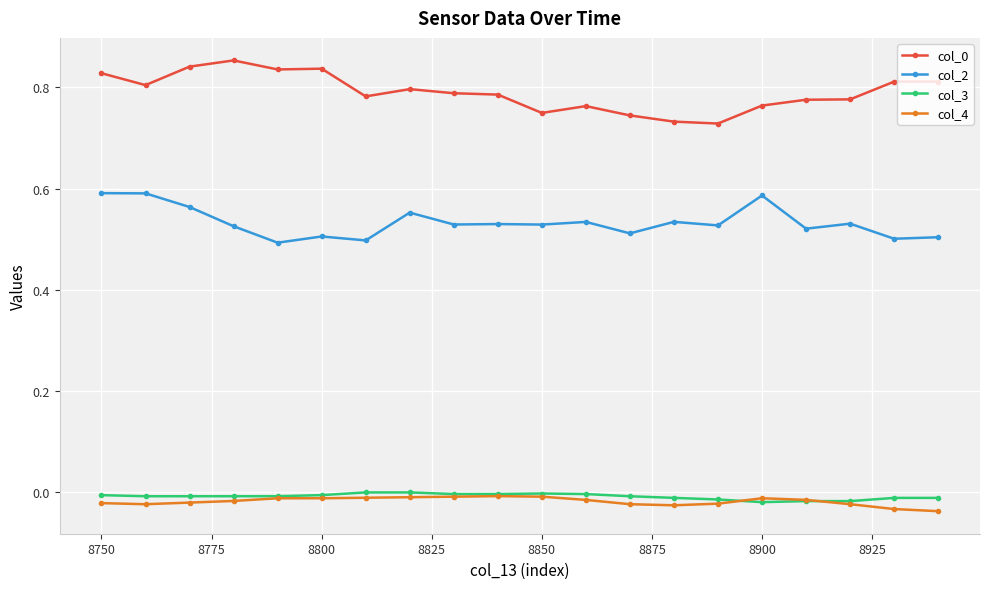

In col_4, how many points are lower than both neighbors (excluding endpoints)?

2